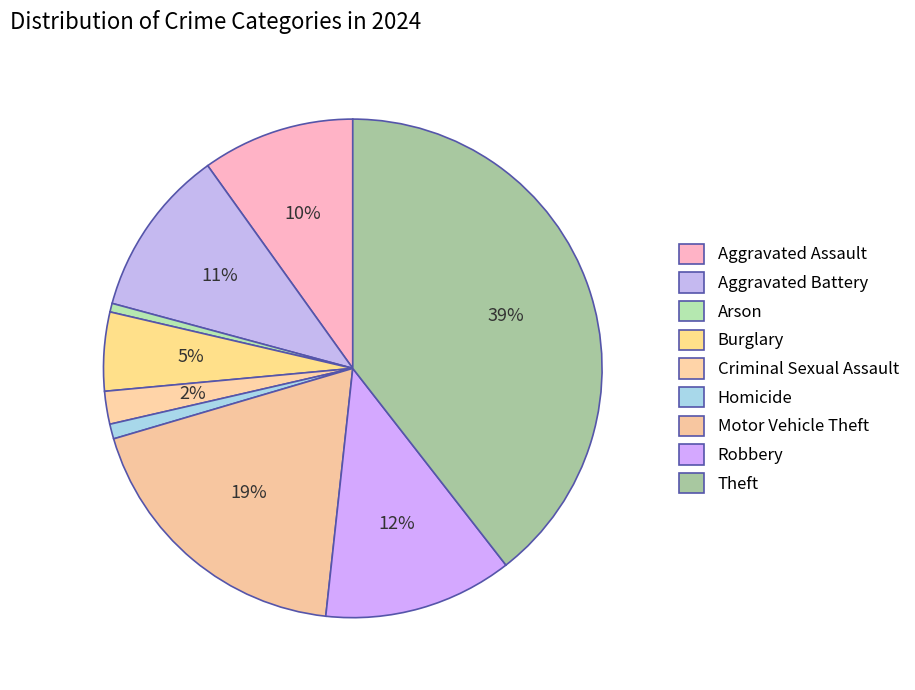

How many segments does this pie chart have?

9